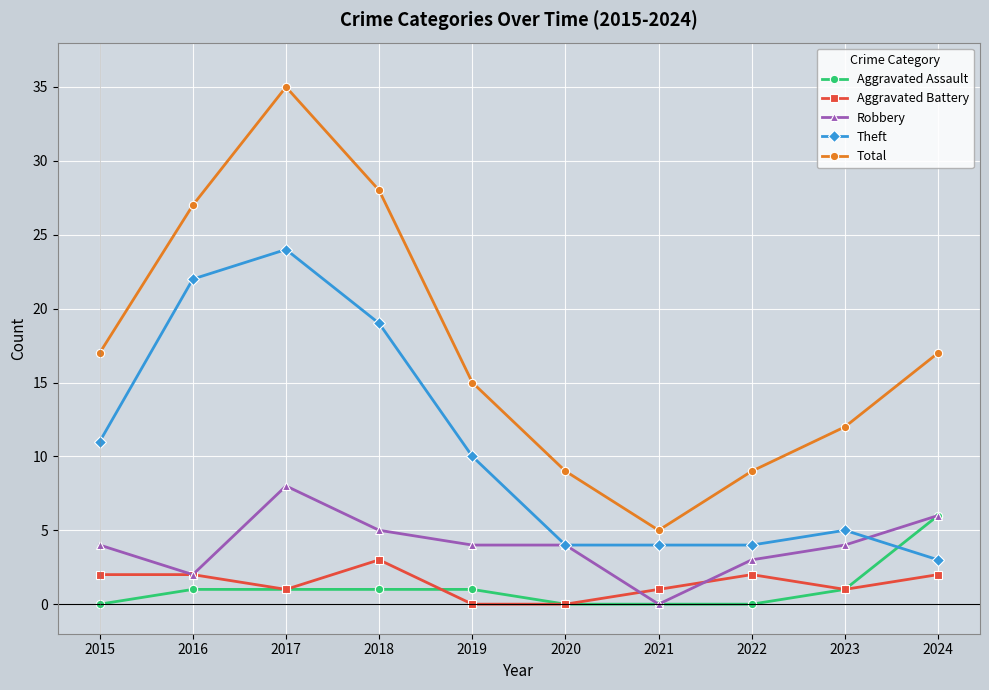

Reading left to right, what are all the values shown in this chart?

Aggravated Assault: 2015=0	2016=1	2017=1	2018=1	2019=1	2020=0	2021=0	2022=0	2023=1	2024=6
Aggravated Battery: 2015=2	2016=2	2017=1	2018=3	2019=0	2020=0	2021=1	2022=2	2023=1	2024=2
Robbery: 2015=4	2016=2	2017=8	2018=5	2019=4	2020=4	2021=0	2022=3	2023=4	2024=6
Theft: 2015=11	2016=22	2017=24	2018=19	2019=10	2020=4	2021=4	2022=4	2023=5	2024=3
Total: 2015=17	2016=27	2017=35	2018=28	2019=15	2020=9	2021=5	2022=9	2023=12	2024=17